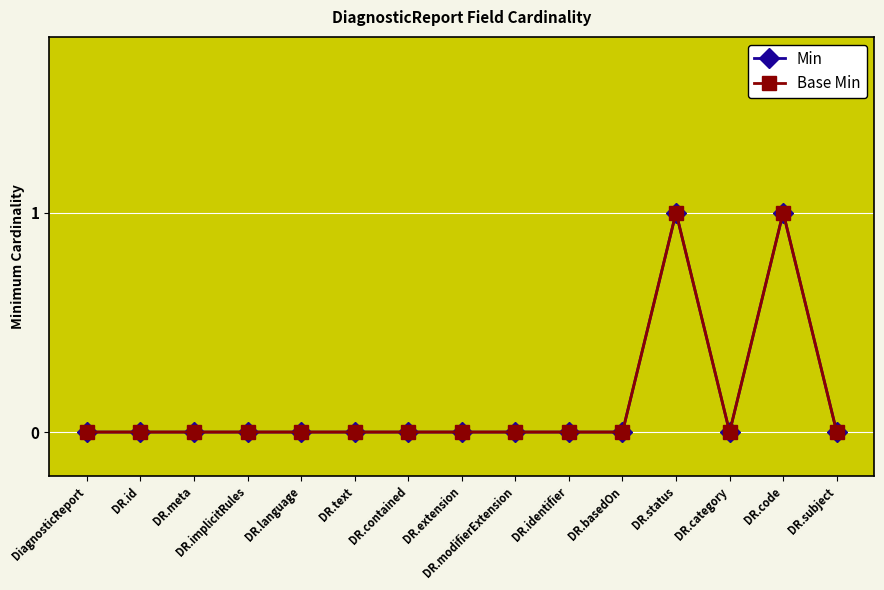

Rank the series by their maximum value, from lowest to highest.

Min, Base Min